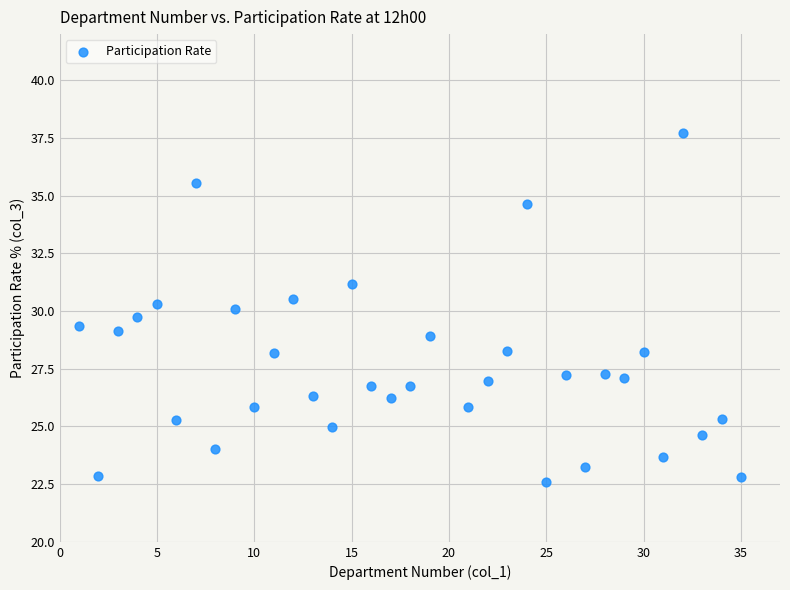

What is the range of X values (max minus min)?

34.0